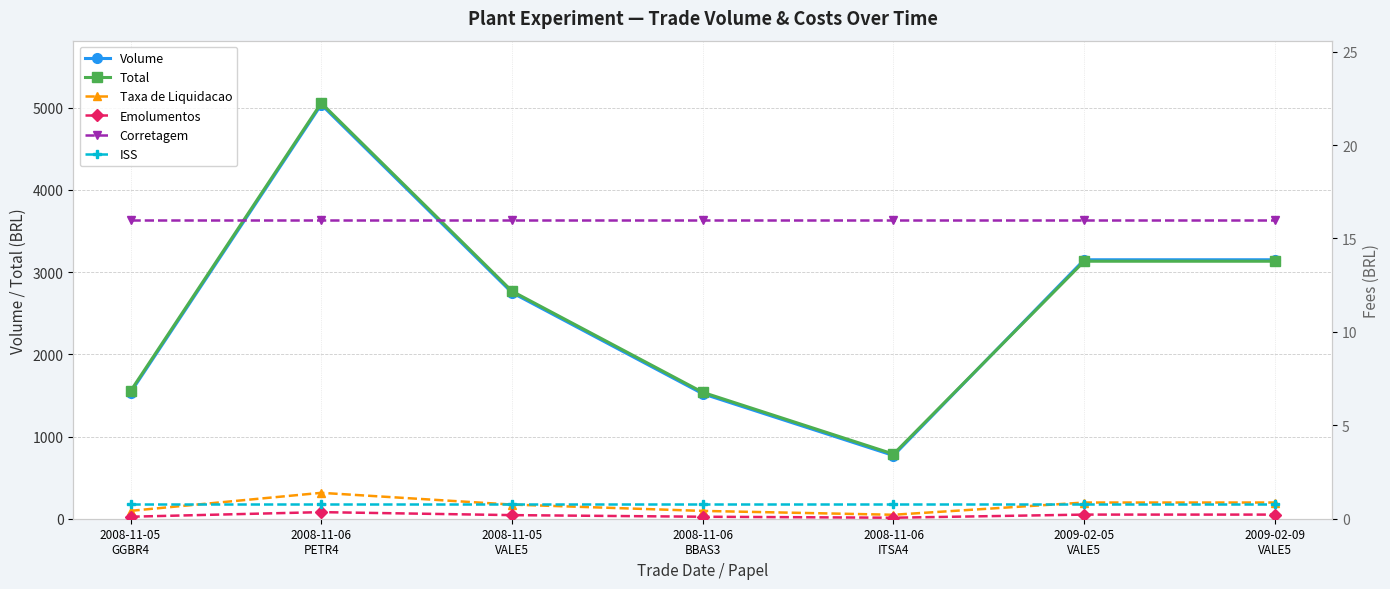

Which series changed the most between 2008-11-05
VALE5 and 2009-02-09
VALE5?

Volume